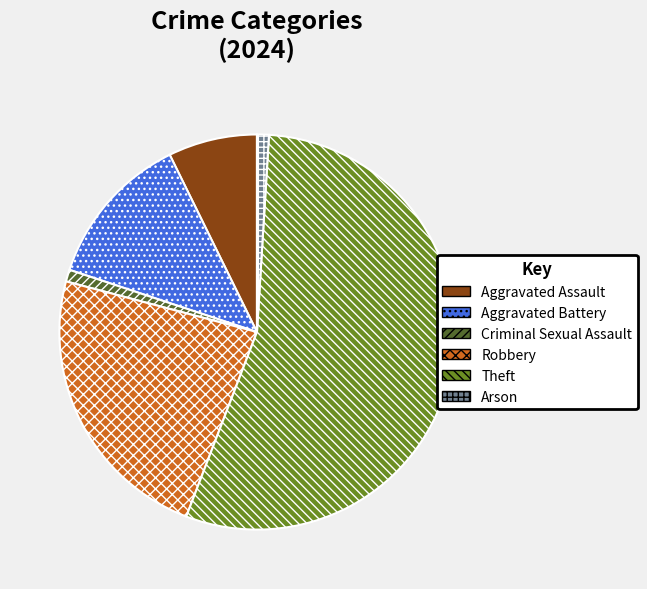

Which category has the biggest portion of the pie?

Theft